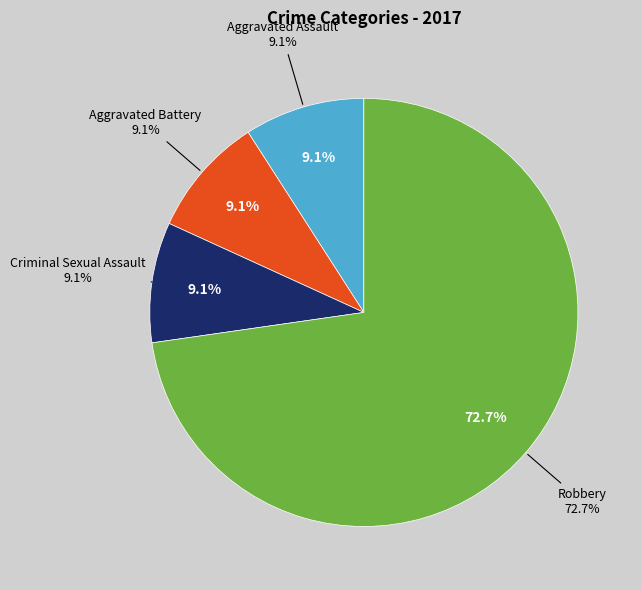

To the nearest percent, what percentage of the pie is Aggravated Battery?

9%